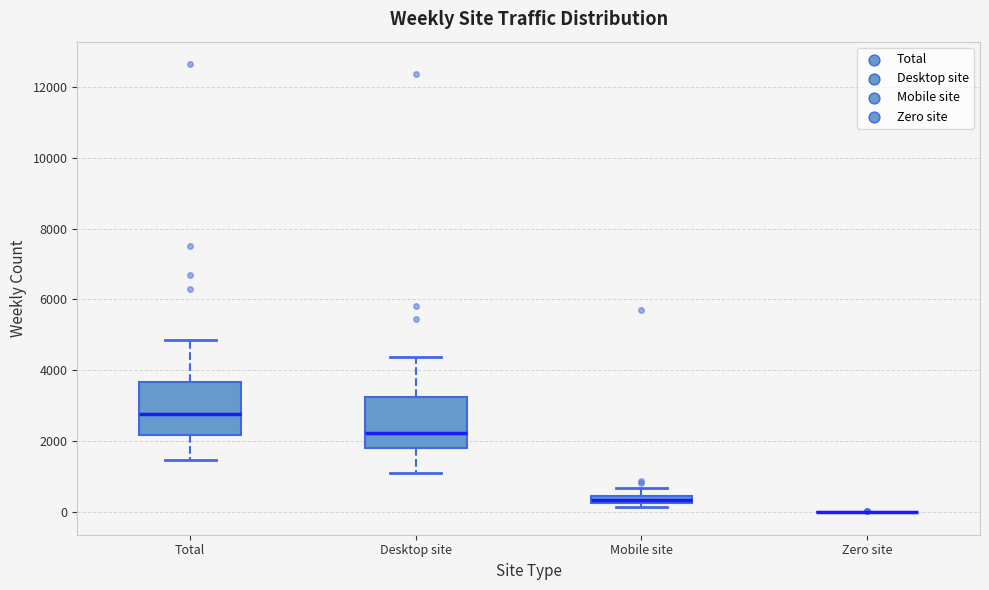

Where does the upper whisker of the box for Desktop site end on the y-axis? The values are not printed on the chart, so give them approximately, as read against the axis.

4400